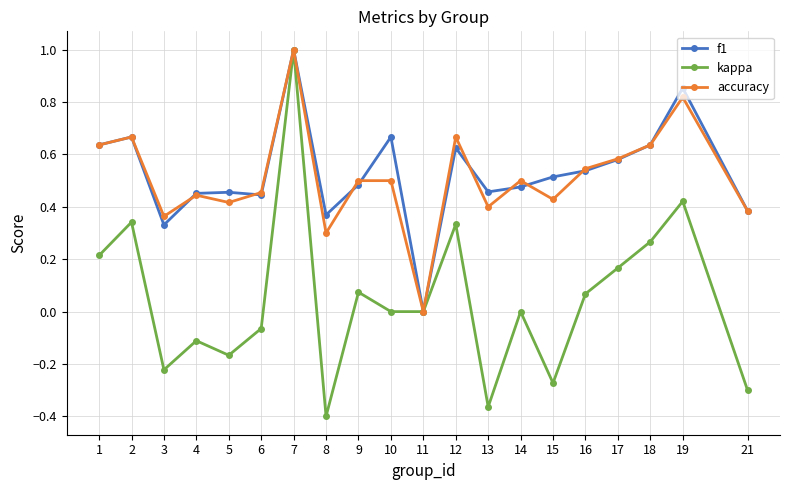

What is the total value across all series at 17?

1.3